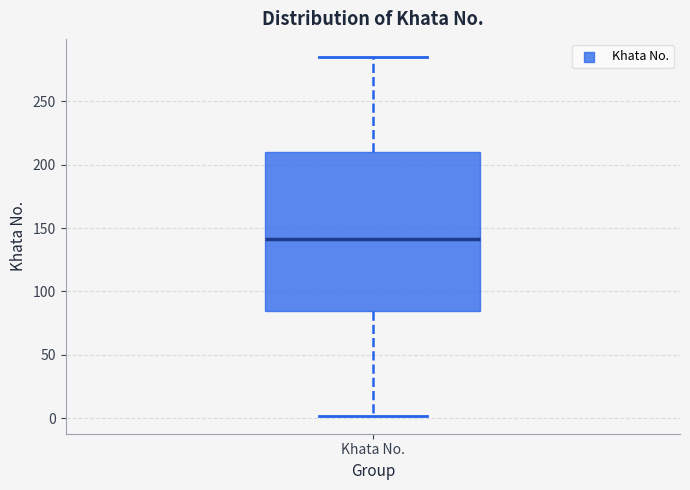

Transcribe this box plot: give where the median line is, the range the box spans, and where the two whiskers end, as read against the y-axis. The values are not printed on the chart, so give them approximately, as read against the axis.

median 140, box 85 to 210, whiskers 0 to 285